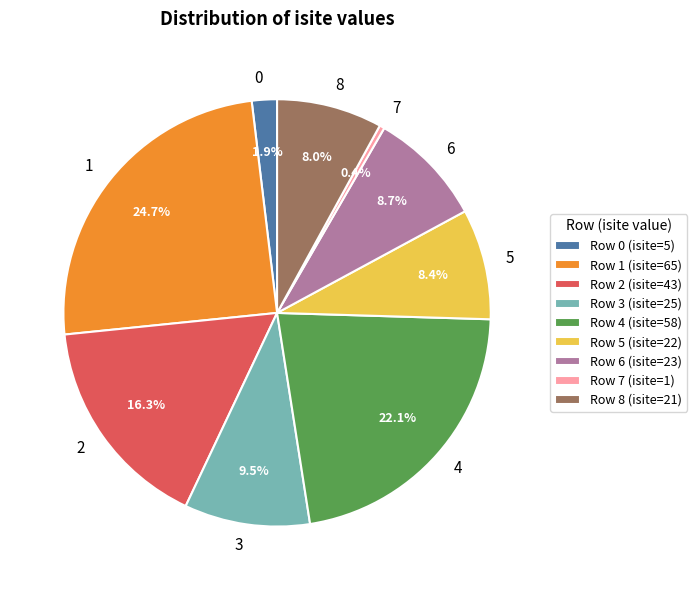

Which category has the smallest portion of the pie?

7